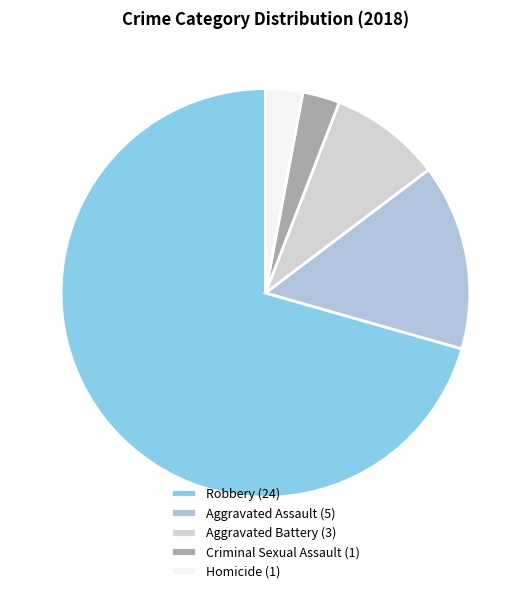

What is the ratio of the value at Criminal Sexual Assault to the value at Aggravated Battery?

0.3